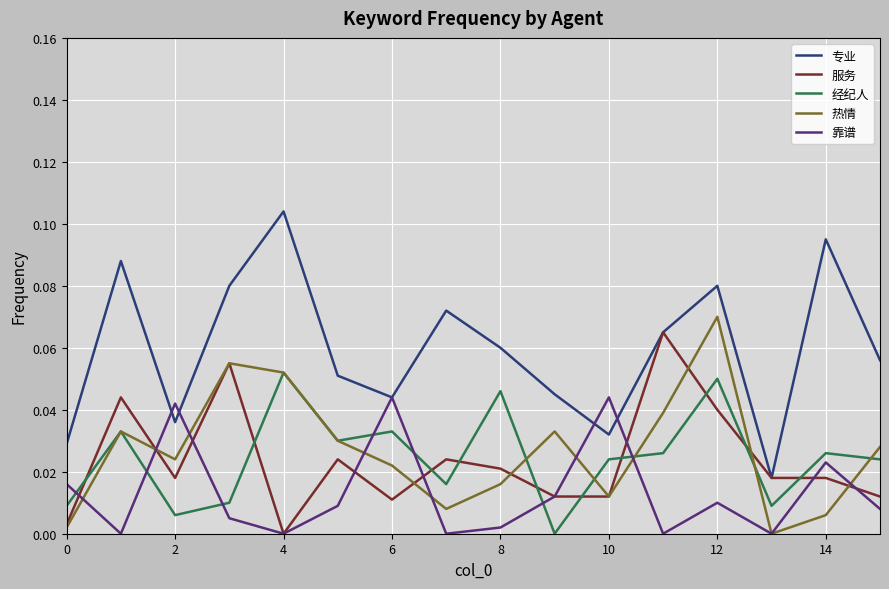

At how many categories does at least one series exceed 0?

16